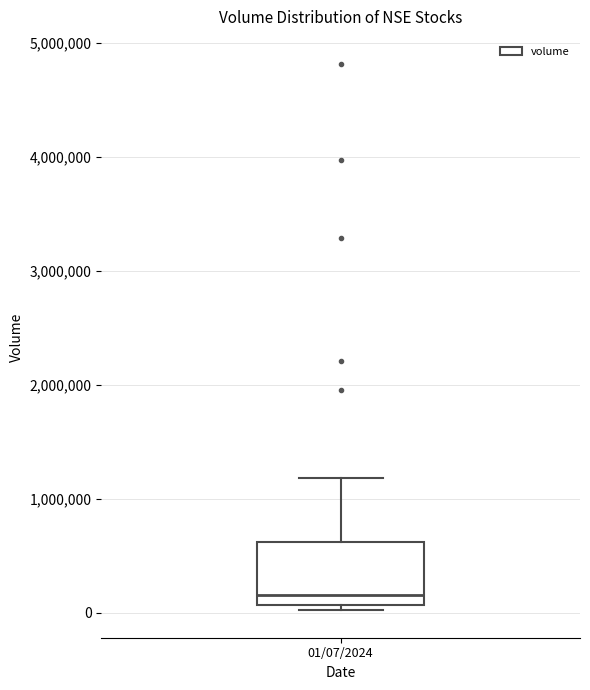

Read this box plot against the y-axis: the position of the median line, the range covered by the box, and the ends of both whiskers. The values are not printed on the chart, so give them approximately, as read against the axis.

median 200000, box 100000 to 600000, whiskers 0 to 1200000